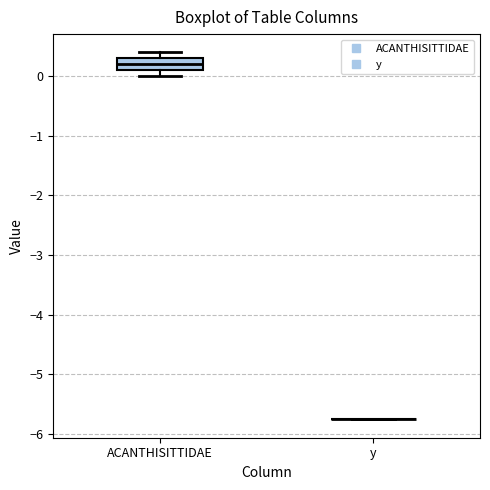

Reading left to right, transcribe this box plot: for each box, give where its median line is, the range the box spans, and where its two whiskers end, as read against the y-axis. The values are not printed on the chart, so give them approximately, as read against the axis.

ACANTHISITTIDAE: median 0.2, box 0.1 to 0.3, whiskers 0.0 to 0.4
y: box collapsed to a line at -5.8, whiskers -5.8 to -5.8